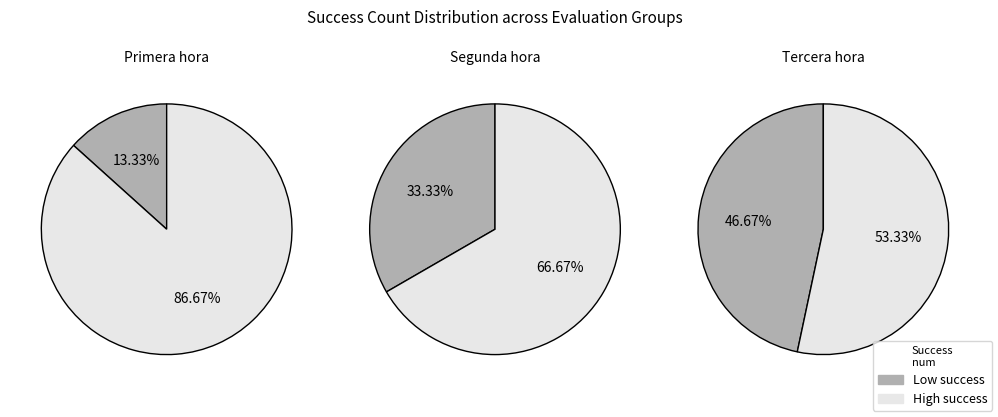

Approximately how many times larger is the value at 2 compared to 3?

0.7